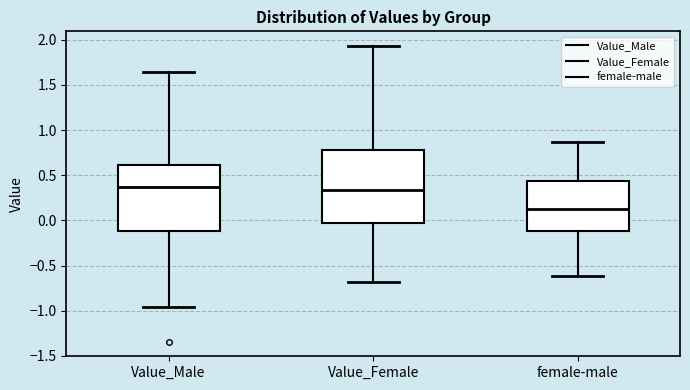

Reading left to right, read every box against the y-axis: the position of its median line, the range the box covers, and the ends of its whiskers. The values are not printed on the chart, so give them approximately, as read against the axis.

Value_Male: median 0.35, box -0.10 to 0.60, whiskers -0.95 to 1.65
Value_Female: median 0.35, box -0.05 to 0.80, whiskers -0.70 to 1.95
female-male: median 0.15, box -0.10 to 0.45, whiskers -0.60 to 0.85